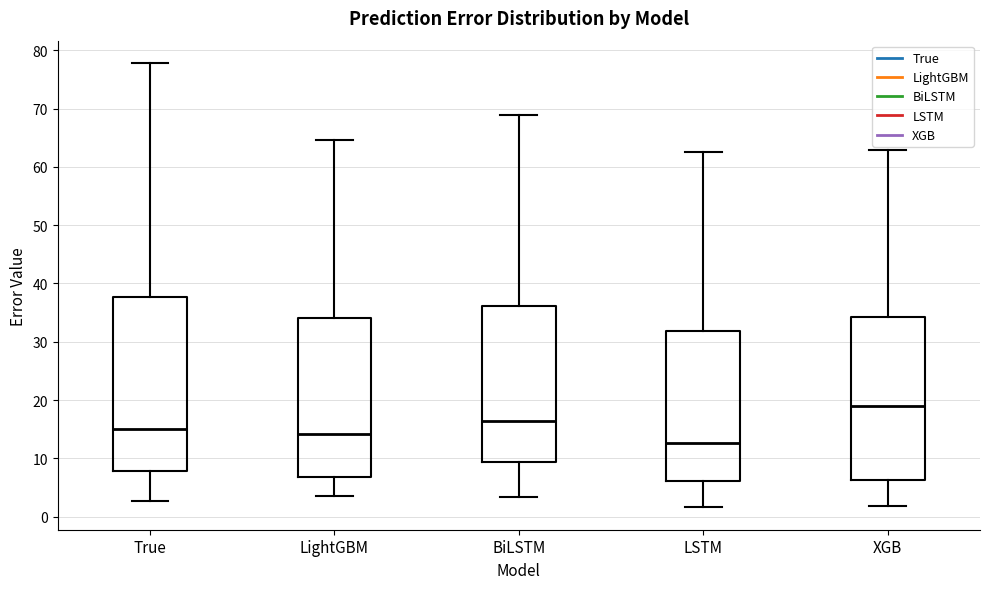

Where does the lower whisker of the box for True end on the y-axis? The values are not printed on the chart, so give them approximately, as read against the axis.

3